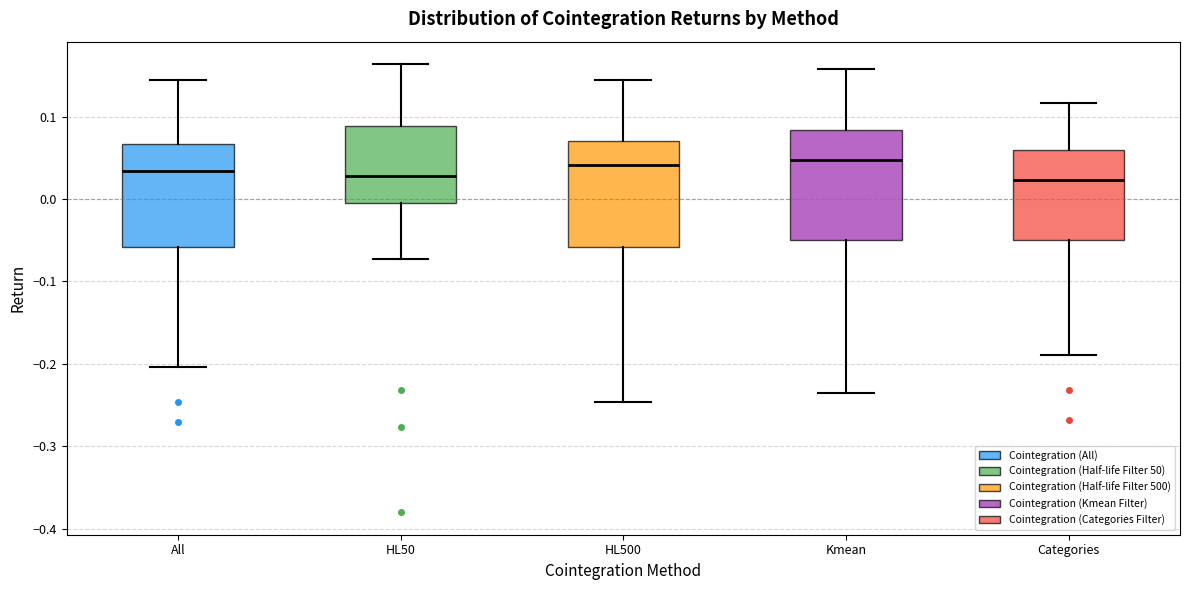

Reading left to right, read every box against the y-axis: the position of its median line, the range the box covers, and the ends of its whiskers. The values are not printed on the chart, so give them approximately, as read against the axis.

All: median 0.03, box -0.06 to 0.07, whiskers -0.20 to 0.14
HL50: median 0.03, box 0.00 to 0.09, whiskers -0.07 to 0.16
HL500: median 0.04, box -0.06 to 0.07, whiskers -0.25 to 0.14
Kmean: median 0.05, box -0.05 to 0.08, whiskers -0.24 to 0.16
Categories: median 0.02, box -0.05 to 0.06, whiskers -0.19 to 0.12